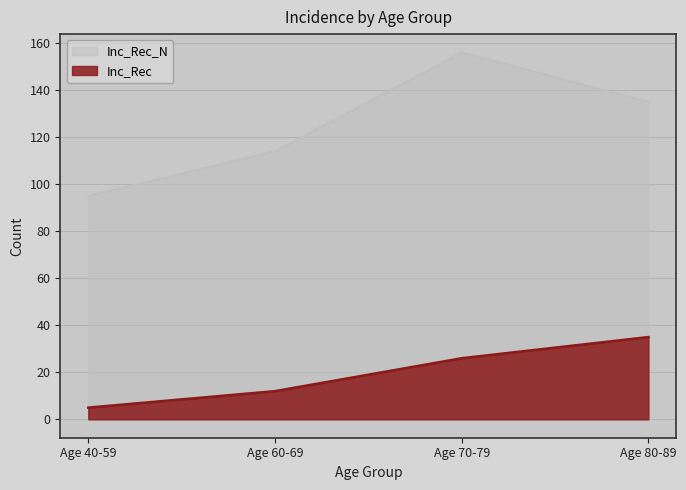

What position from the right is Age 40-59?

4